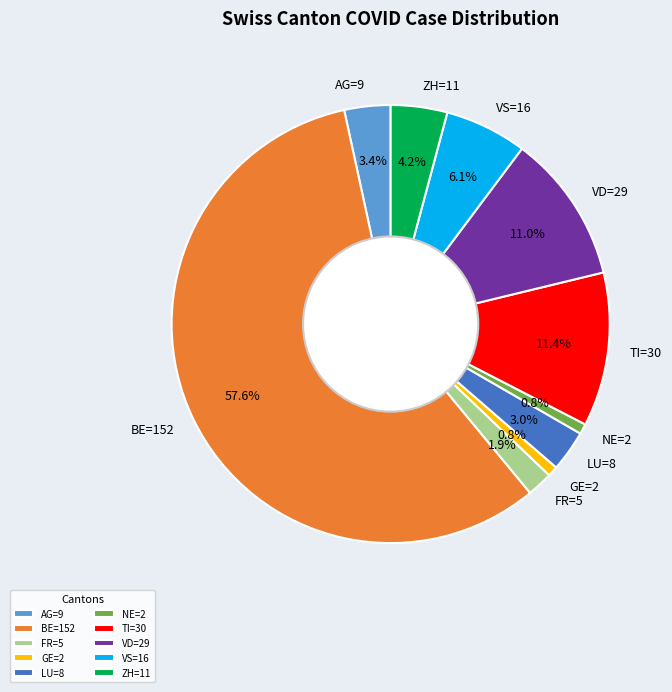

Between NE=2 and ZH=11, which is larger?

ZH=11